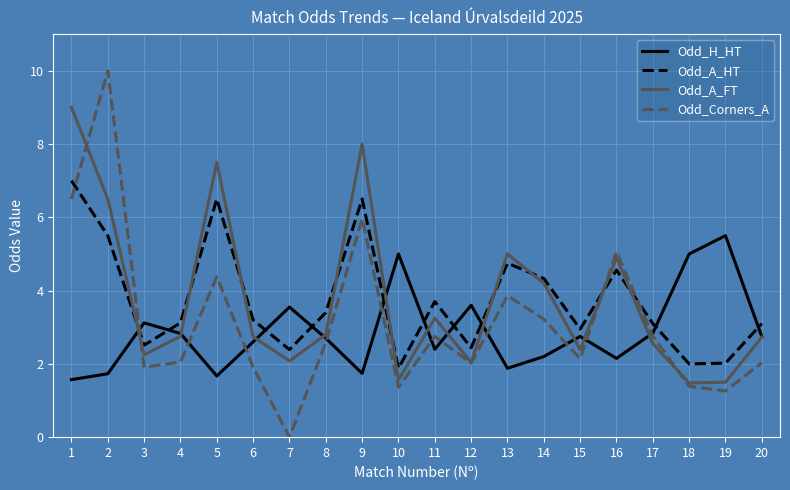

True or false: Odd_A_HT has more than 2 points higher than both neighbors.

True